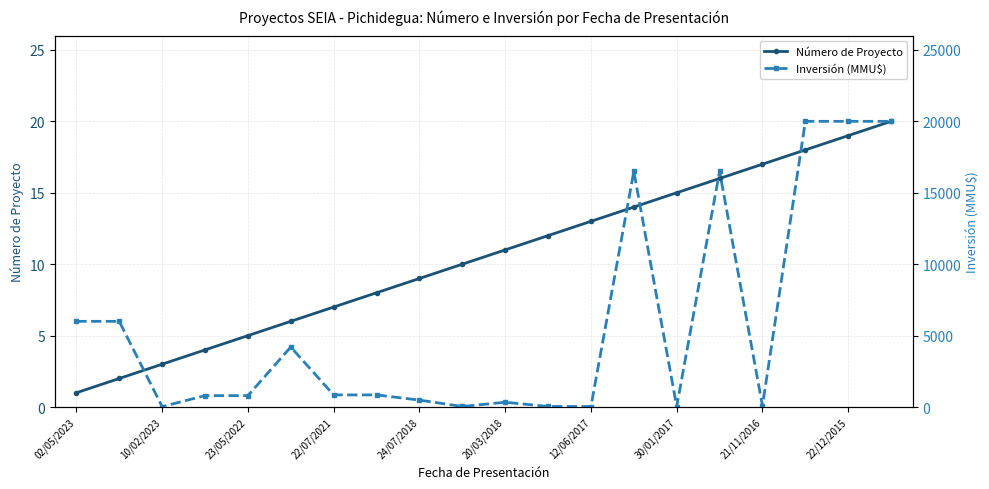

What is the sum of all Inversión (MMU$) values?

113595